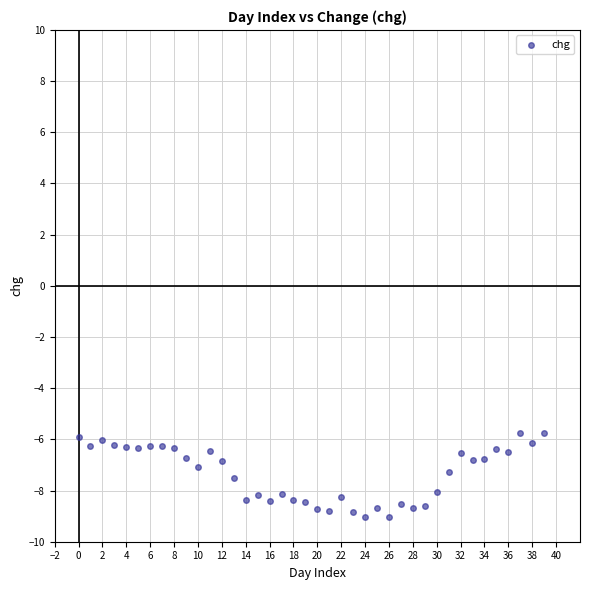

What is the range of Y values (max minus min)?

3.3